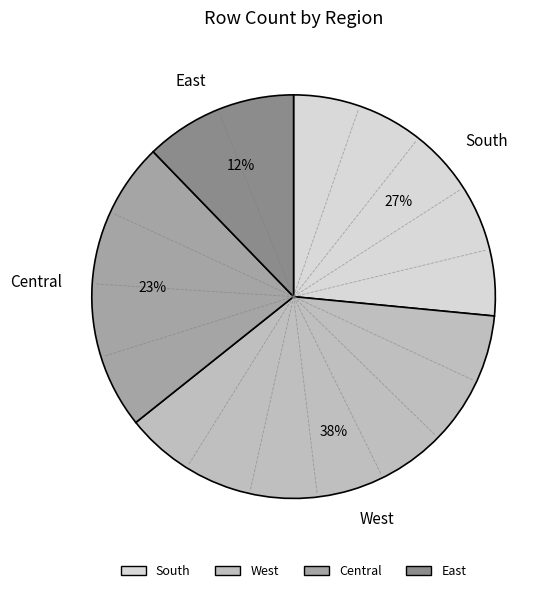

Is it true that Central is 16% of the pie?

False